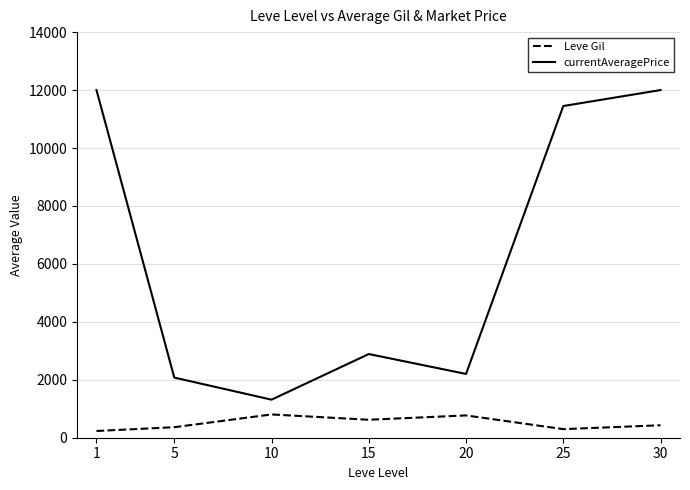

What is the sum of all currentAveragePrice values?

43927.8